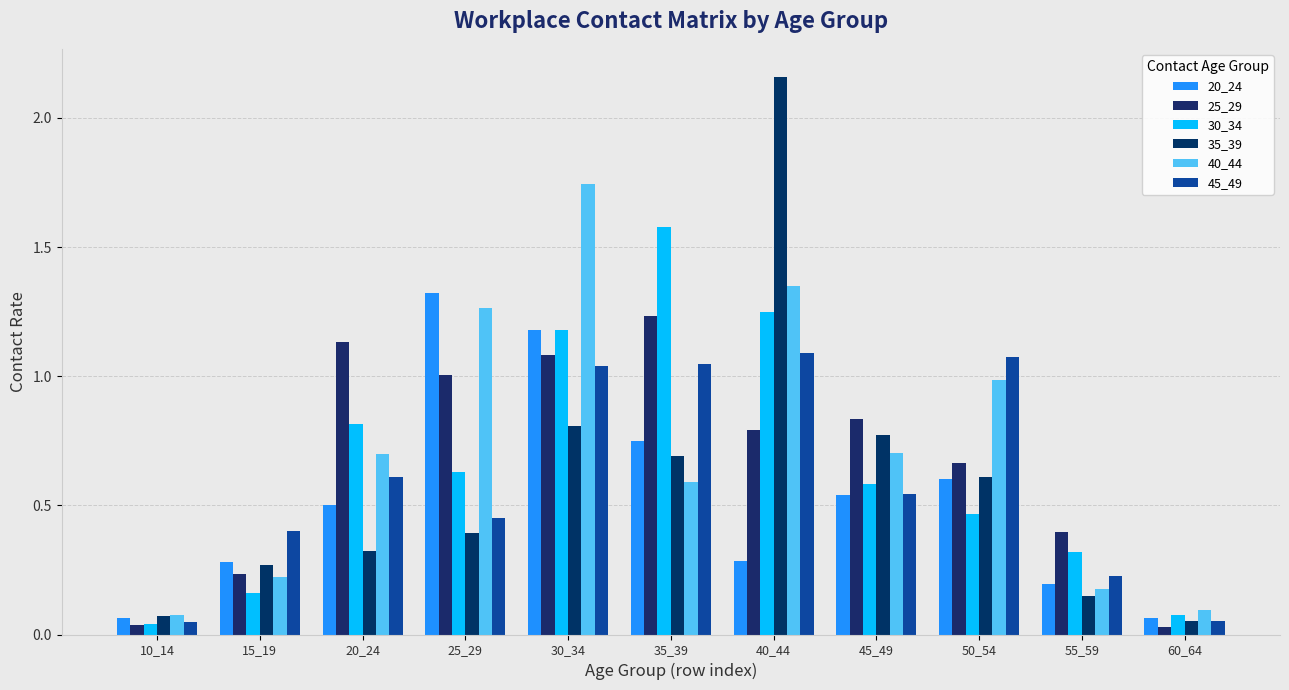

Which series has the largest range (max minus min)?

35_39